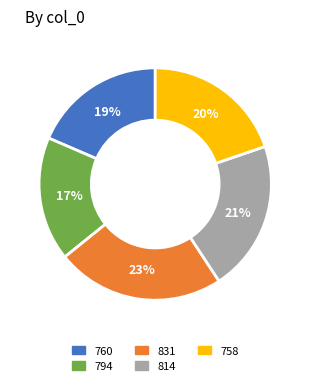

Is the sum of 760 and 758 greater than half?

No